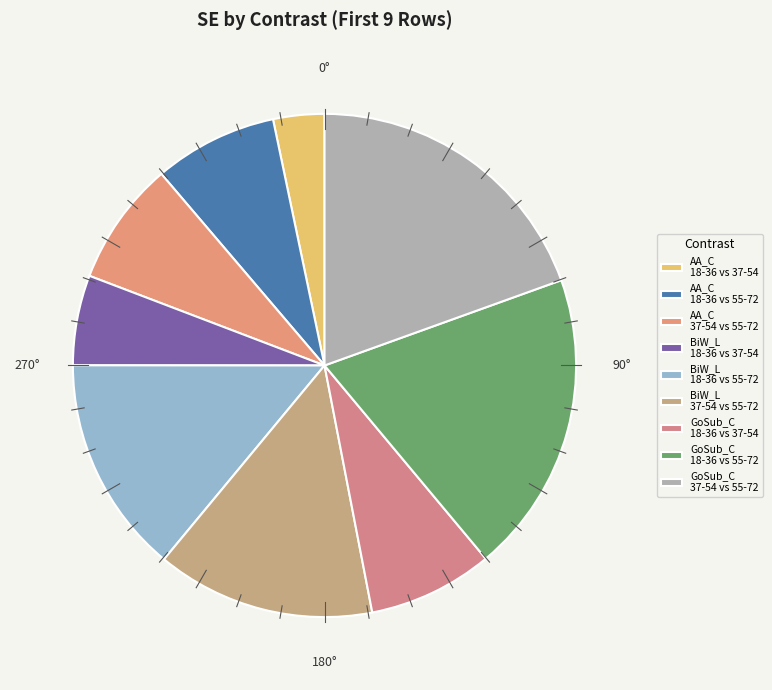

How many slices are in this pie chart?

9